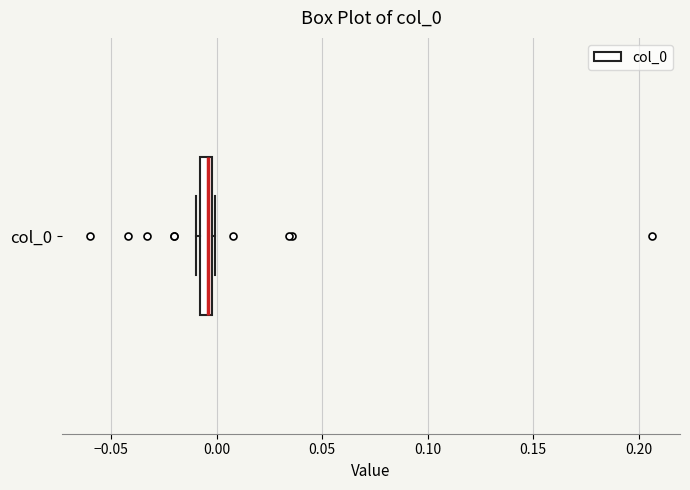

Where is the left edge of the box for col_0 on the x-axis? The values are not printed on the chart, so give them approximately, as read against the axis.

-0.010